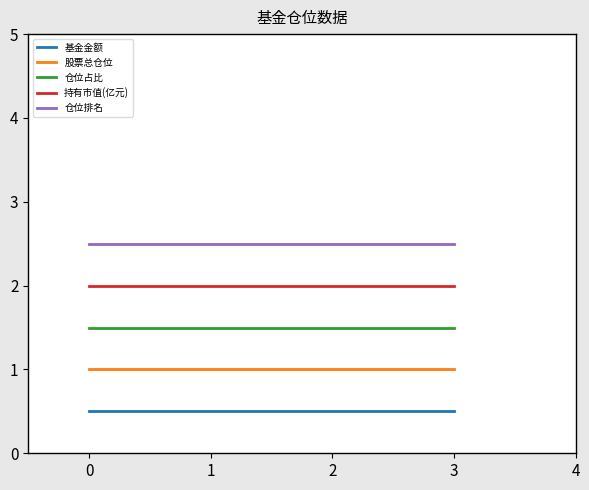

The value of 持有市值(亿元) at 0 is 2.0. True or false?

True